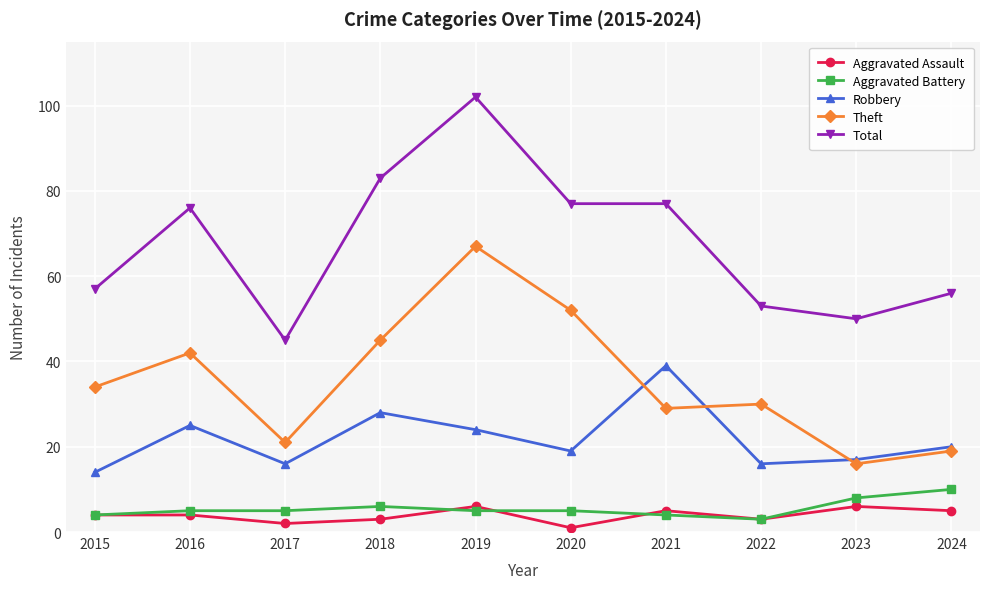

Reading left to right, what are all the values shown in this chart?

Aggravated Assault: 4	4	2	3	6	1	5	3	6	5
Aggravated Battery: 4	5	5	6	5	5	4	3	8	10
Robbery: 14	25	16	28	24	19	39	16	17	20
Theft: 34	42	21	45	67	52	29	30	16	19
Total: 57	76	45	83	102	77	77	53	50	56